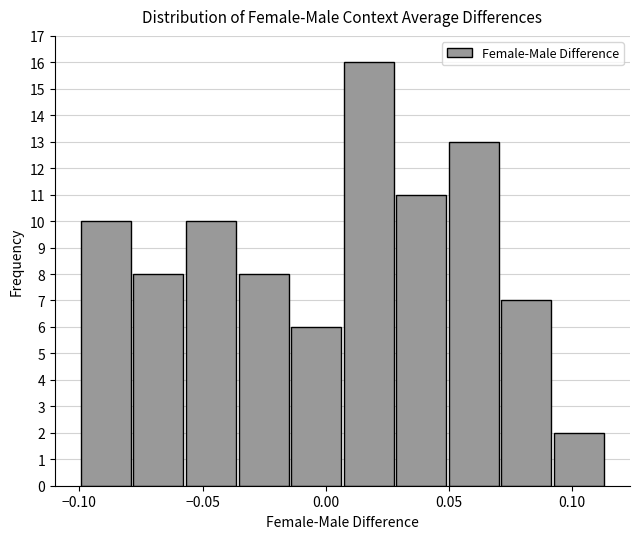

Over which range of the x-axis is the bar tallest?

0.005 to 0.030